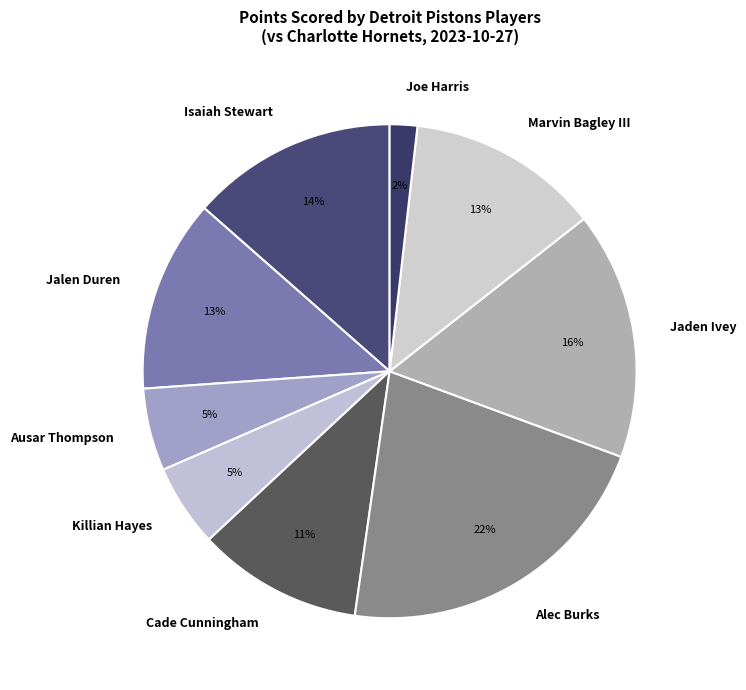

Is the sum of Jaden Ivey and Marvin Bagley III greater than half?

No